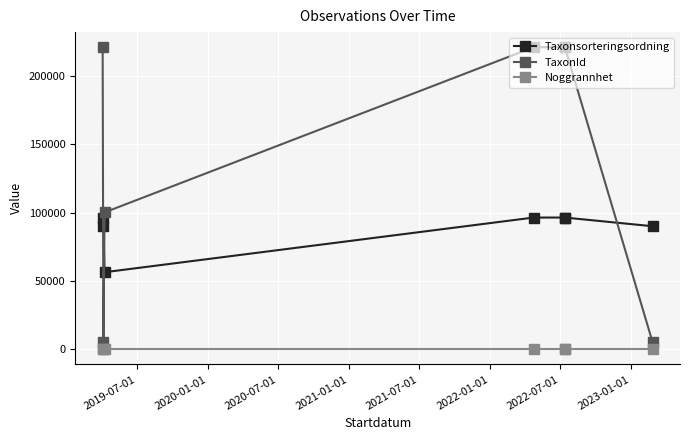

Is this an area chart (filled region under the line)?

No